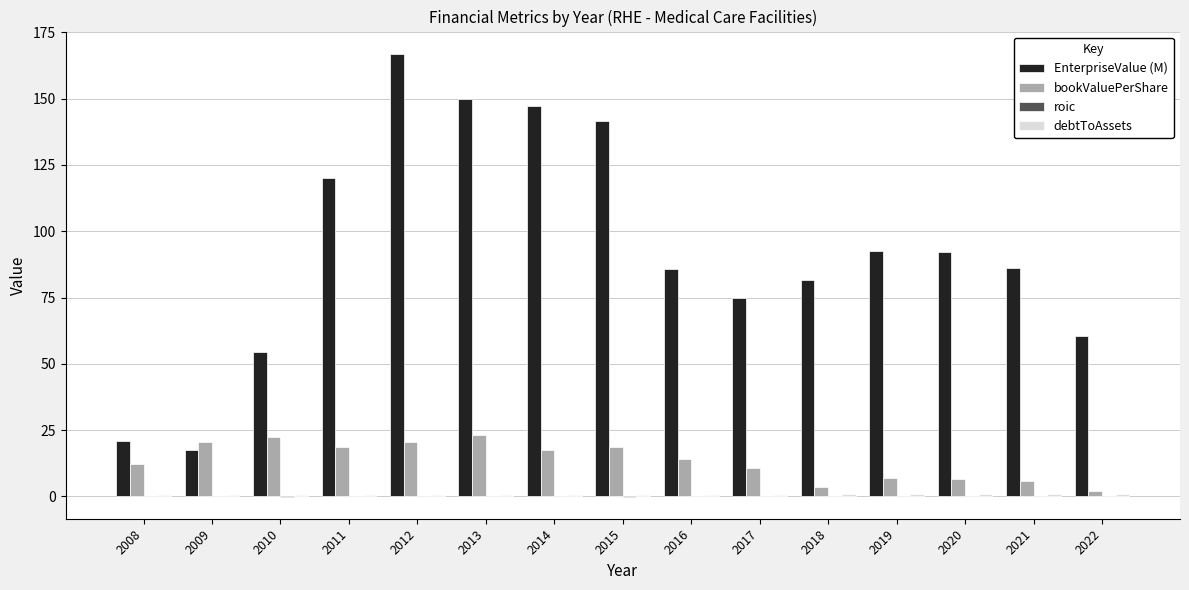

Which category has the highest value across all series?

2012